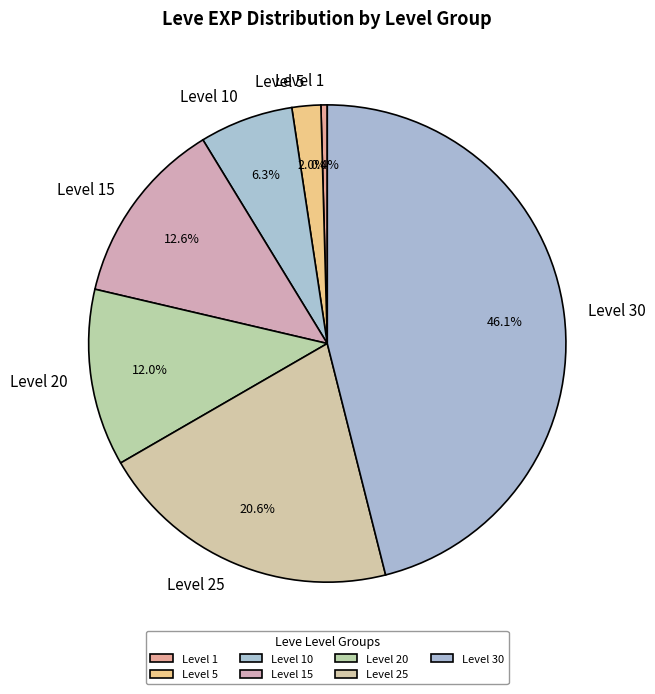

Rank the categories by value from lowest to highest.

Level 1, Level 5, Level 10, Level 20, Level 15, Level 25, Level 30